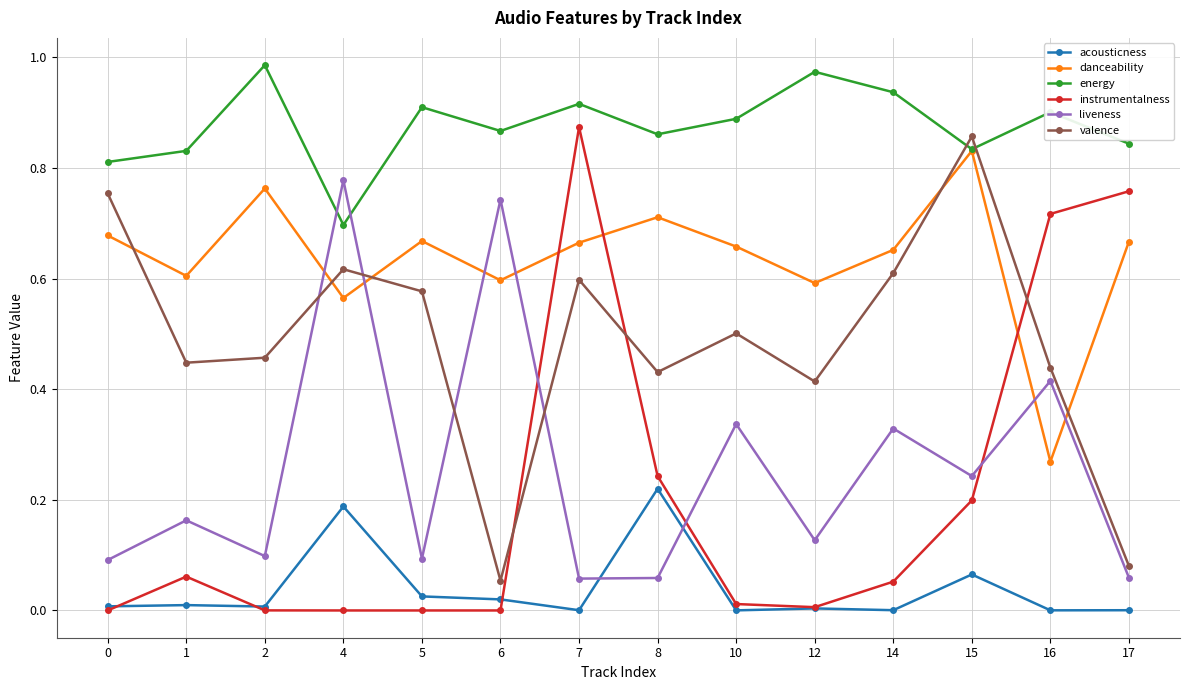

True or false: instrumentalness and energy intersect in this chart.

False